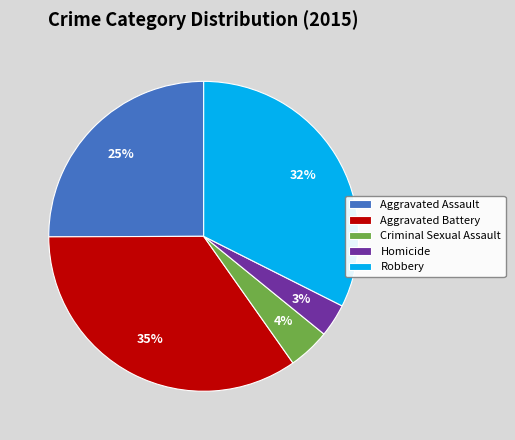

Rank the categories by value from highest to lowest.

Aggravated Battery, Robbery, Aggravated Assault, Criminal Sexual Assault, Homicide